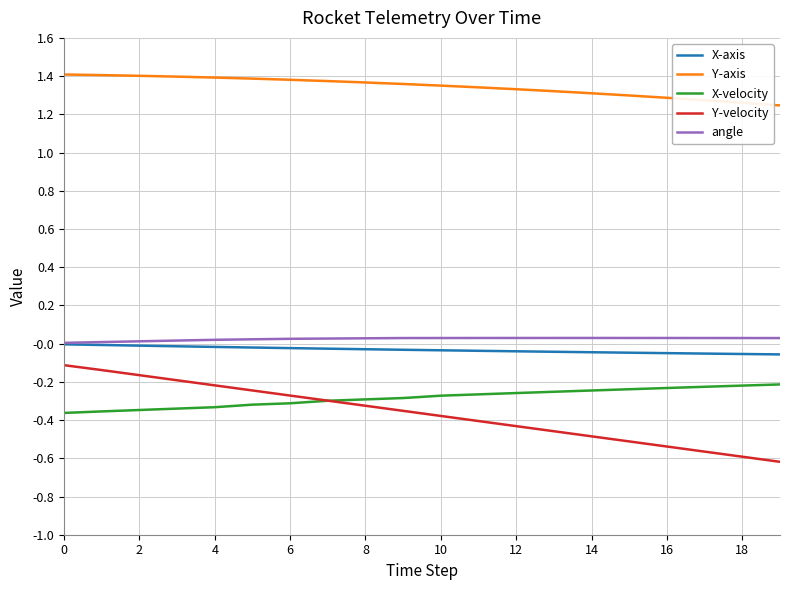

True or false: X-axis and X-velocity cross at least once.

False